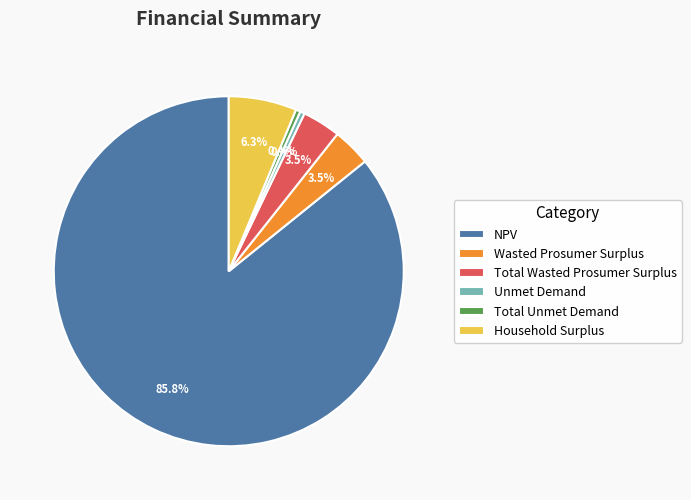

How much of the chart is everything except Unmet Demand?

99.6%